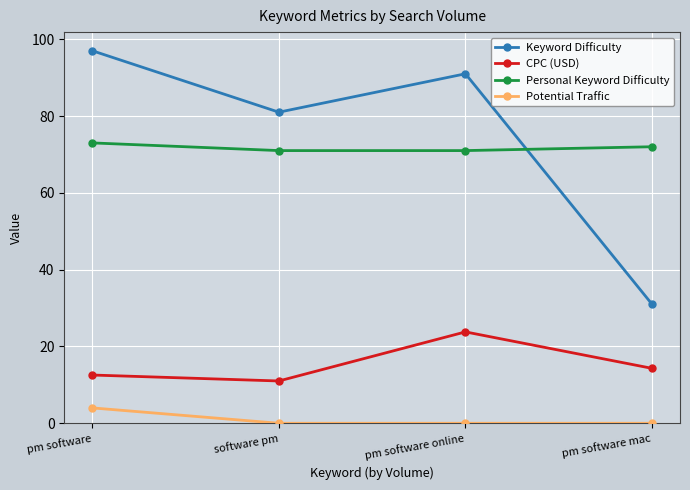

True or false: Personal Keyword Difficulty and CPC (USD) intersect in this chart.

False